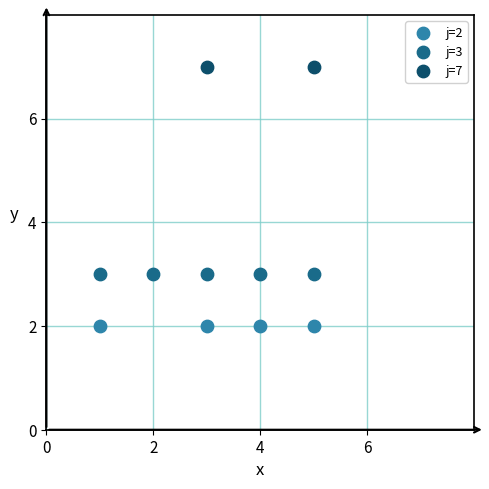

What are all the series names shown in the legend?

j=2, j=3, j=7